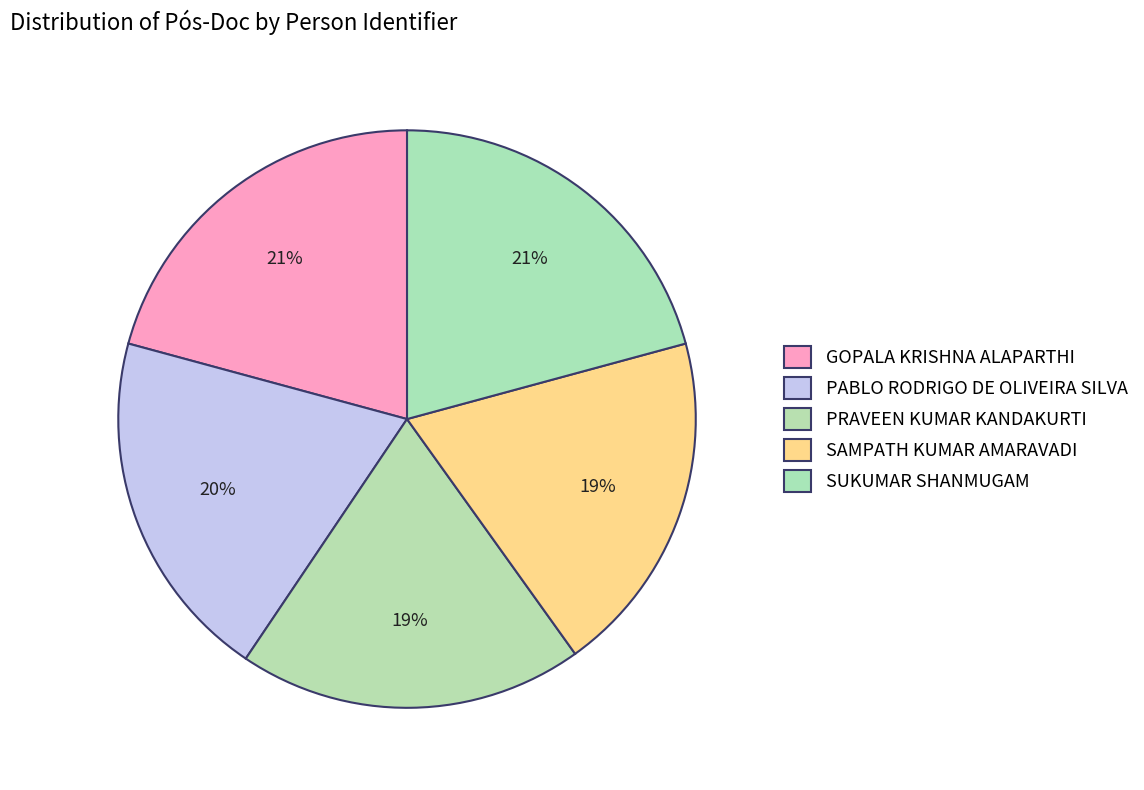

How many slices are in this pie chart?

5